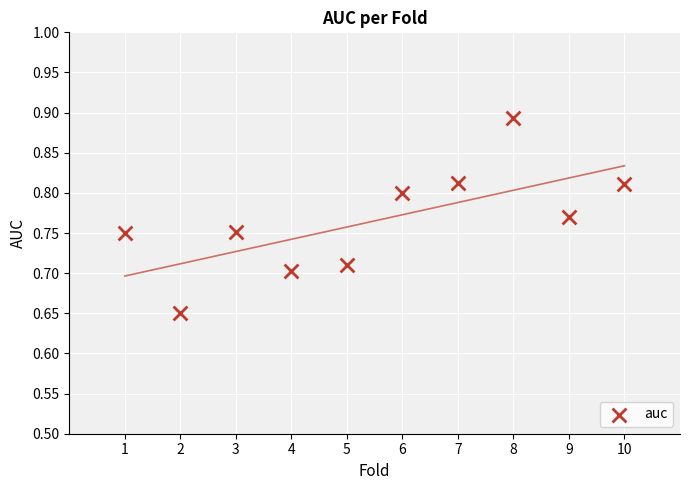

What is the average X value?

5.5